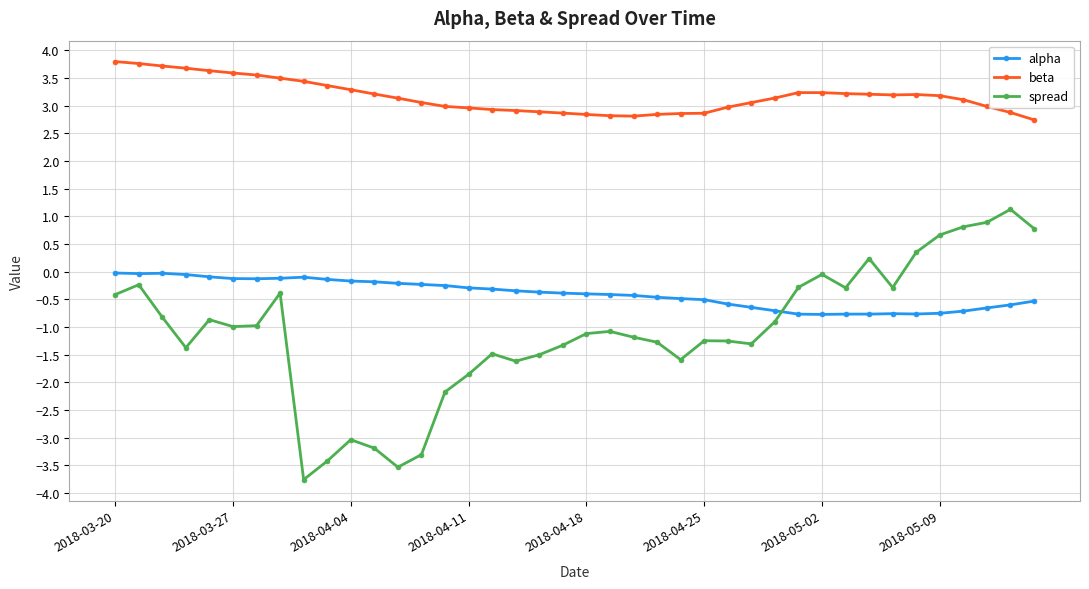

What is the minimum value shown in the chart?

-3.8